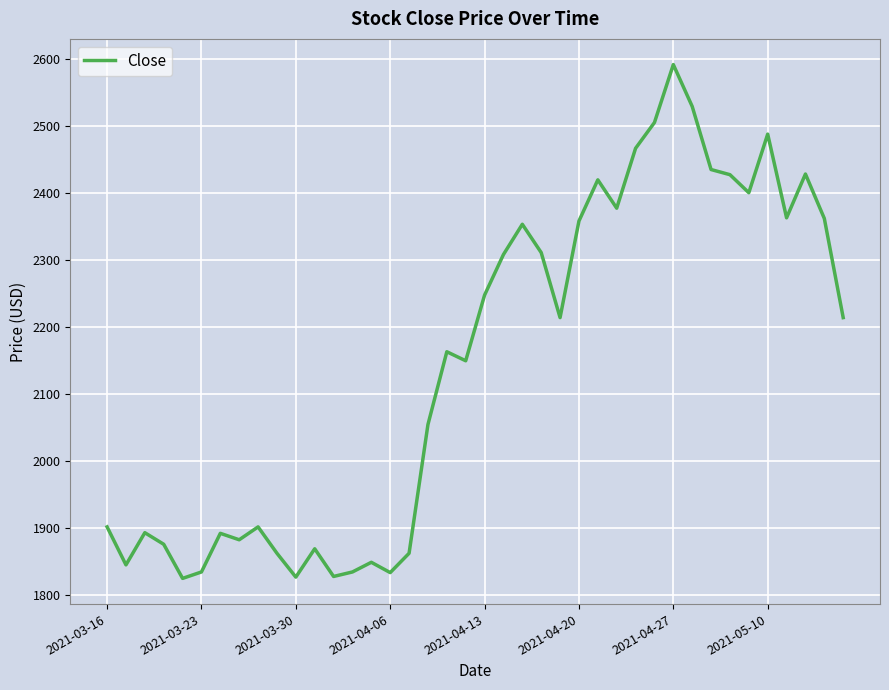

What is the smallest value displayed?

1825.3